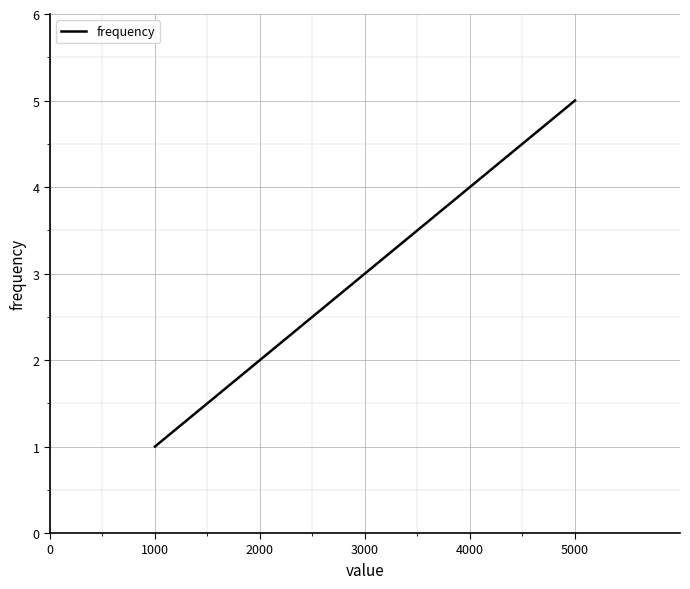

Rank the categories by value from lowest to highest.

1000, 2000, 3000, 4000, 5000